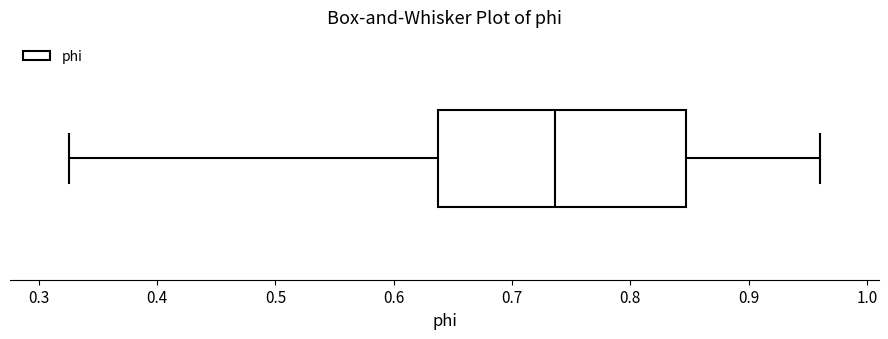

Where is the left edge of the box on the x-axis? The values are not printed on the chart, so give them approximately, as read against the axis.

0.64